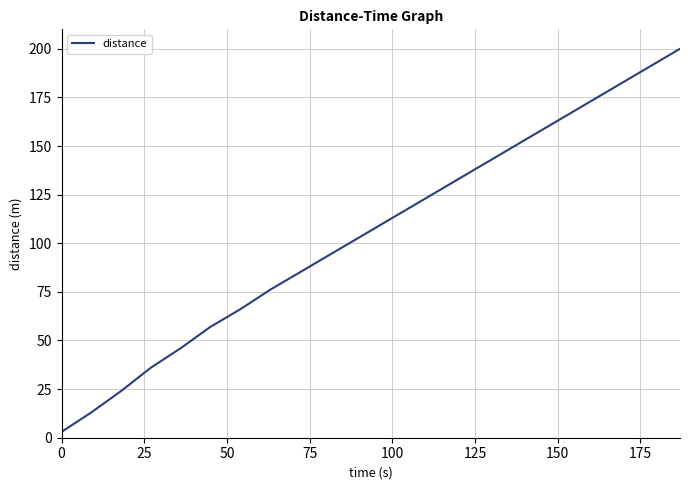

What is the difference between the maximum and minimum values?

197